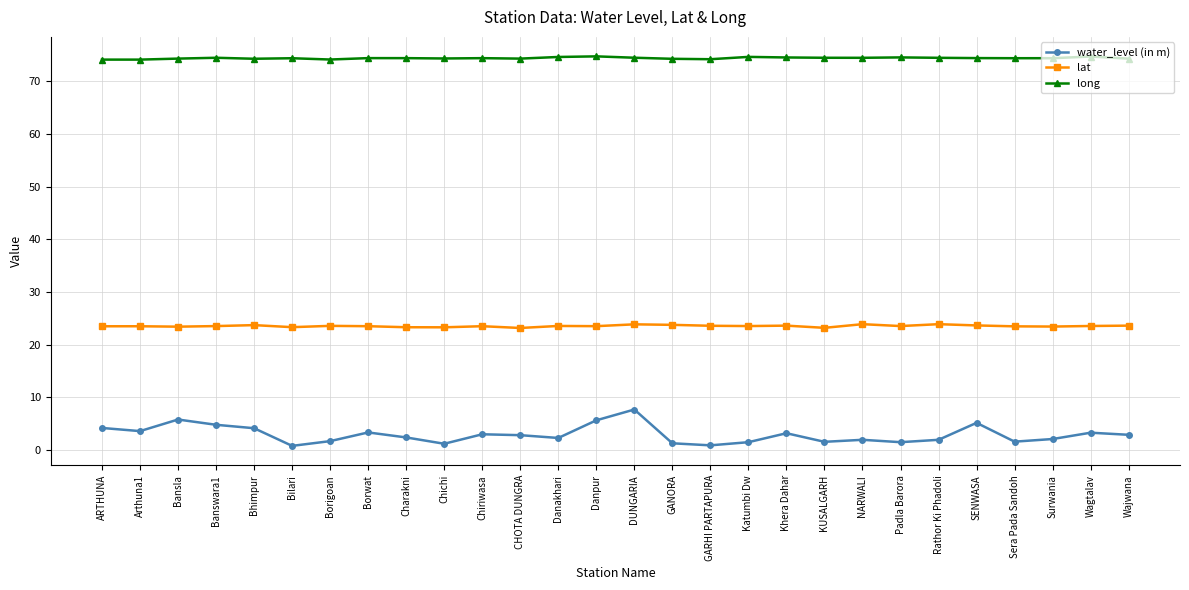

The long series shows 74.7 at Danpur. True or false?

True